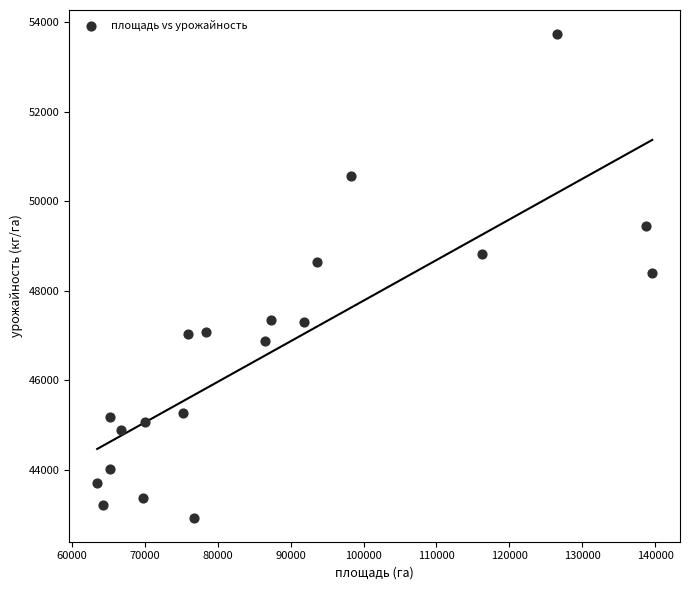

What is the range of Y values (max minus min)?

10801